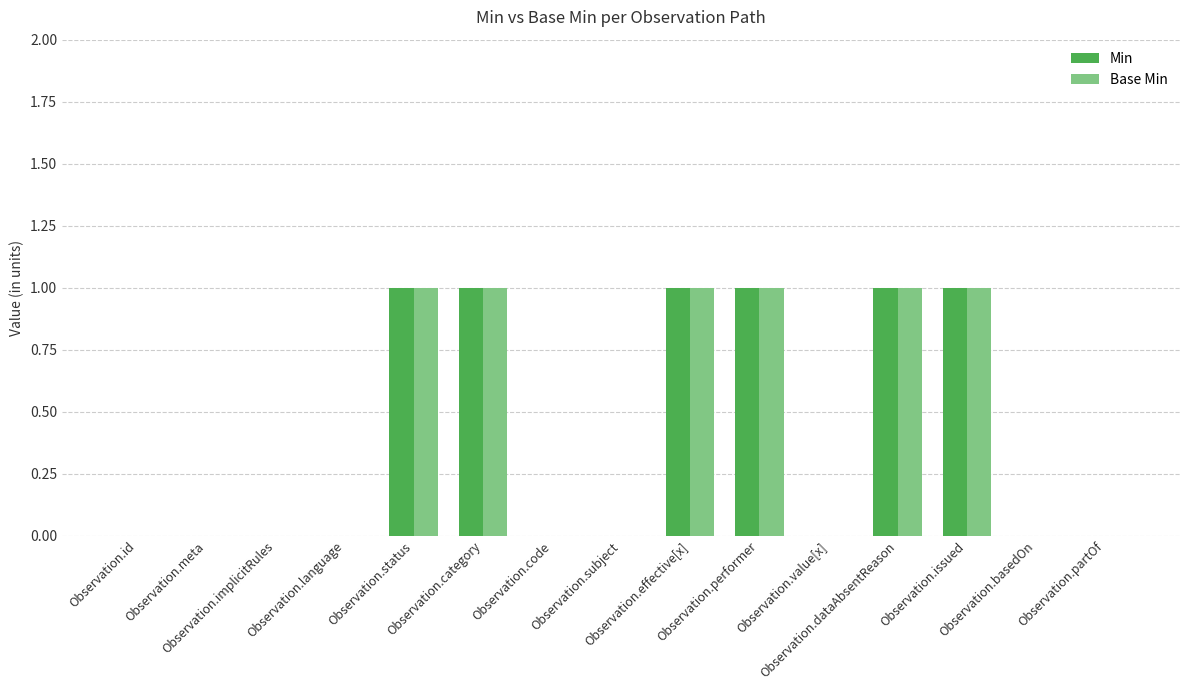

How many series are shown in this chart?

2